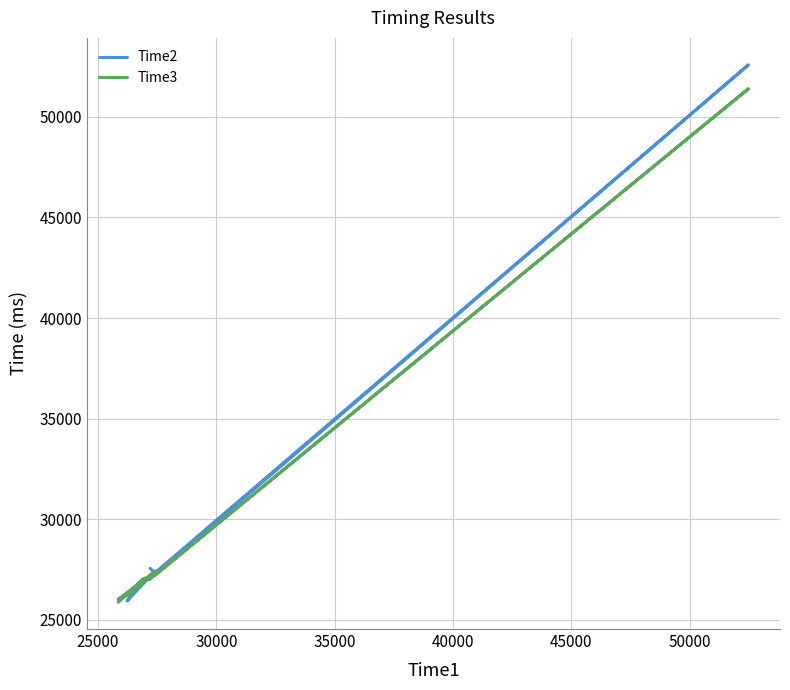

What is the maximum value shown in the chart?

52592